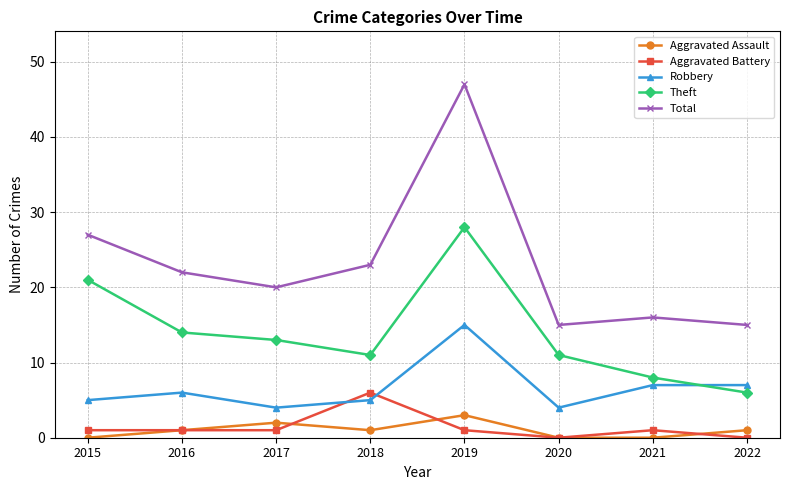

Is this an area chart (filled region under the line)?

No